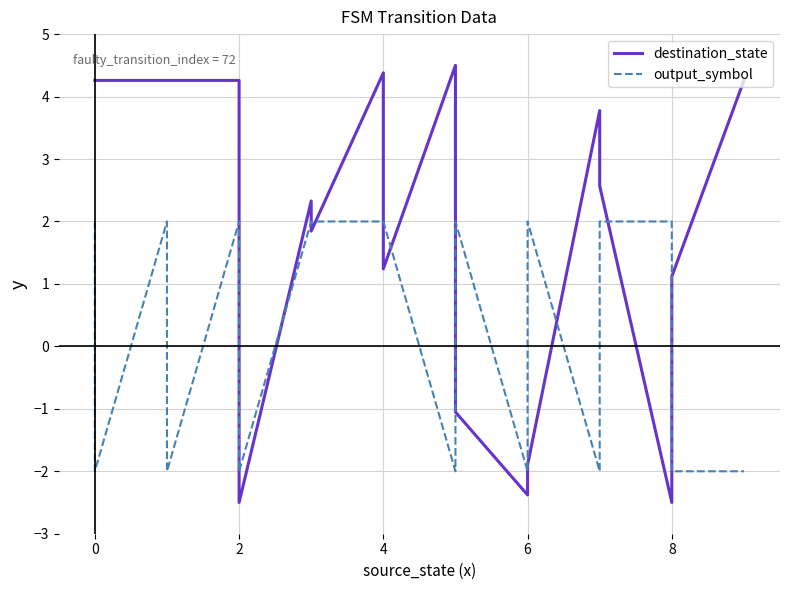

How many lines are shown in the chart?

2